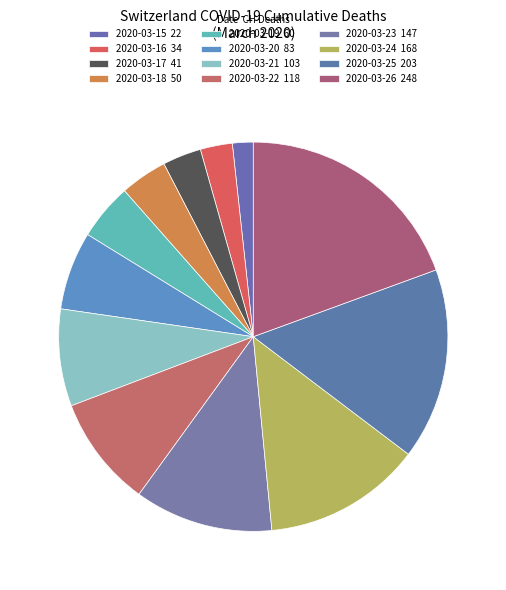

How many segments does this pie chart have?

12